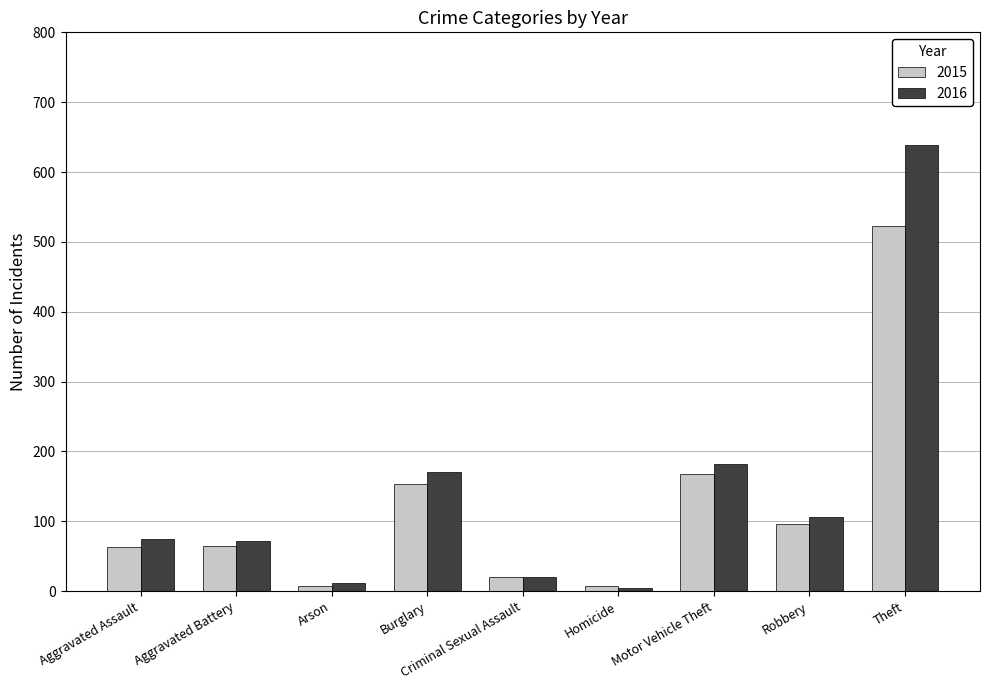

What is the value of the 2016 bar at the 1st from the left?

75